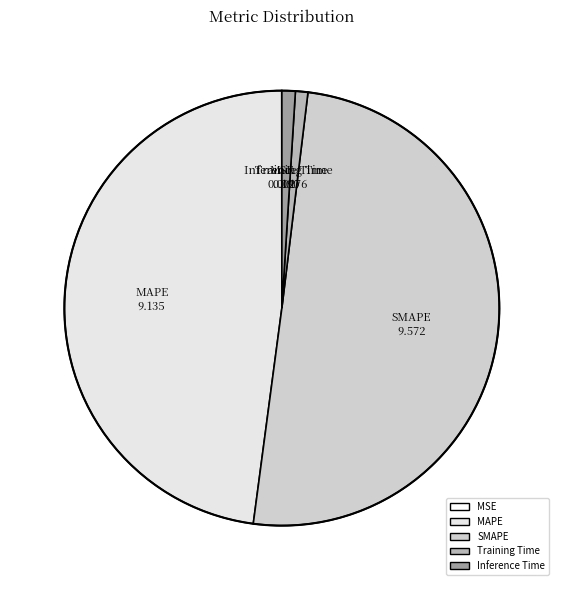

Combined, do SMAPE and MAPE account for over 50%?

Yes